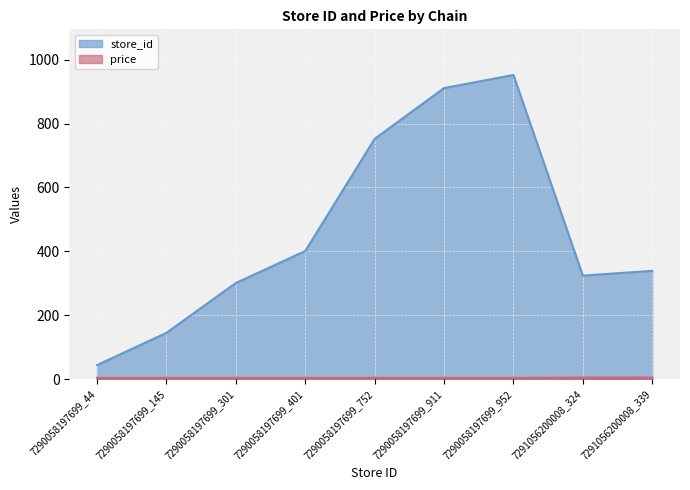

True or false: price and store_id cross at least once.

False